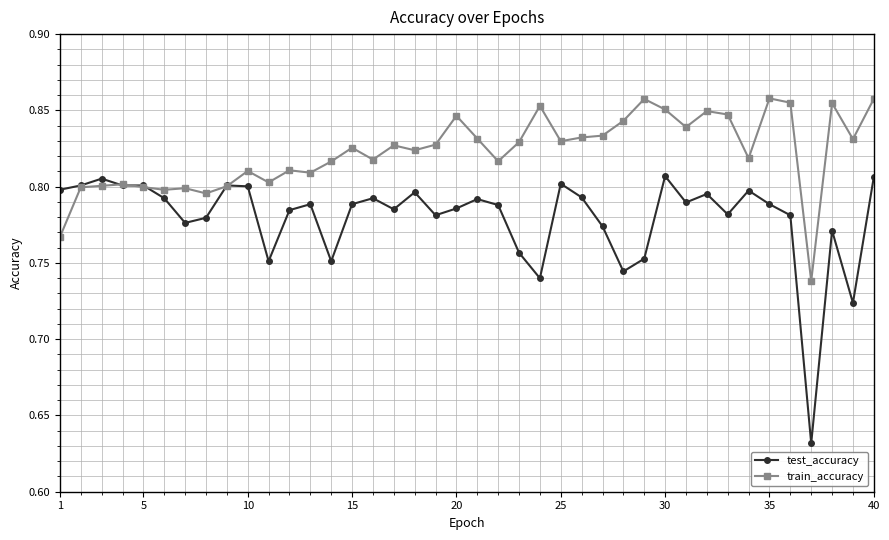

True or false: test_accuracy and train_accuracy intersect in this chart.

True